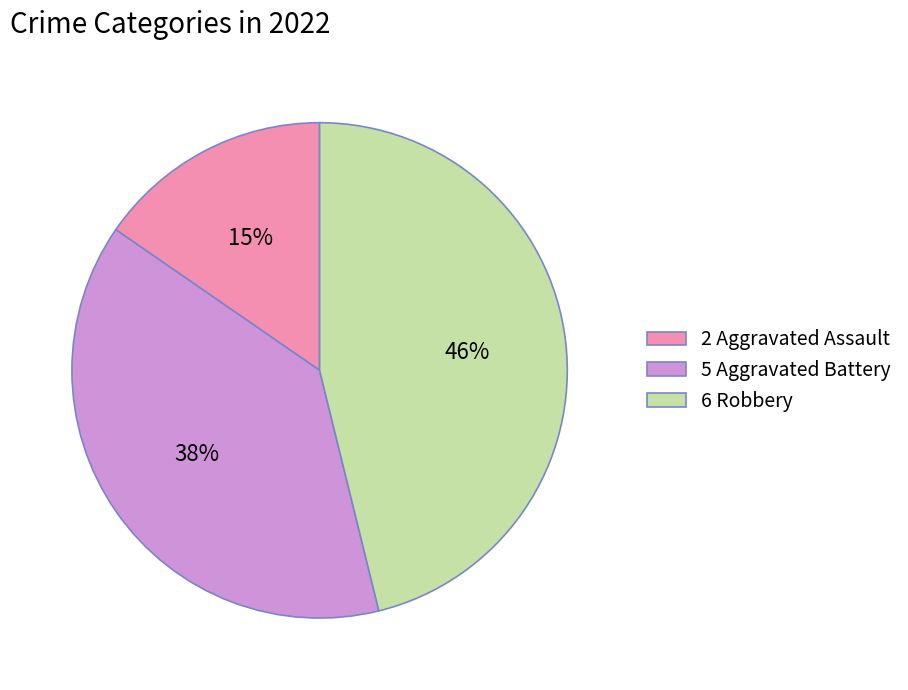

Does any single category account for the majority?

No